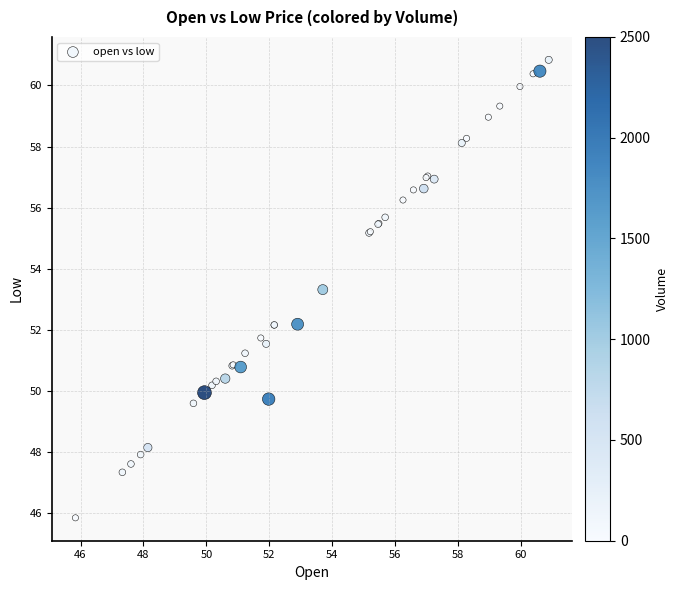

What Y value in the scatter plot is closest to 53?

53.3